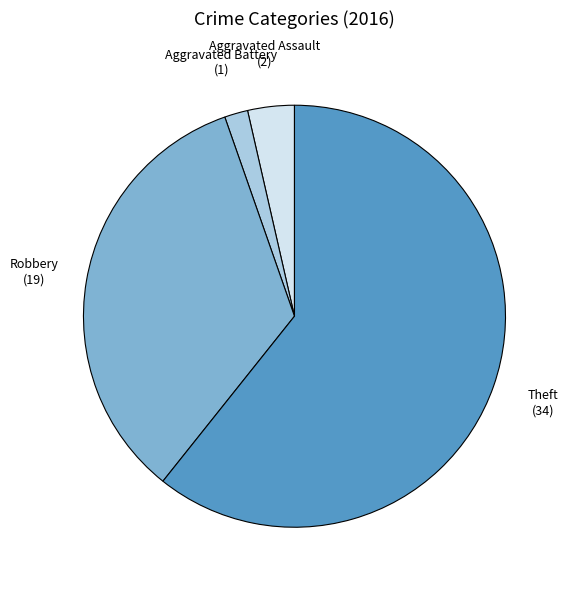

Which category accounts for the majority?

Theft